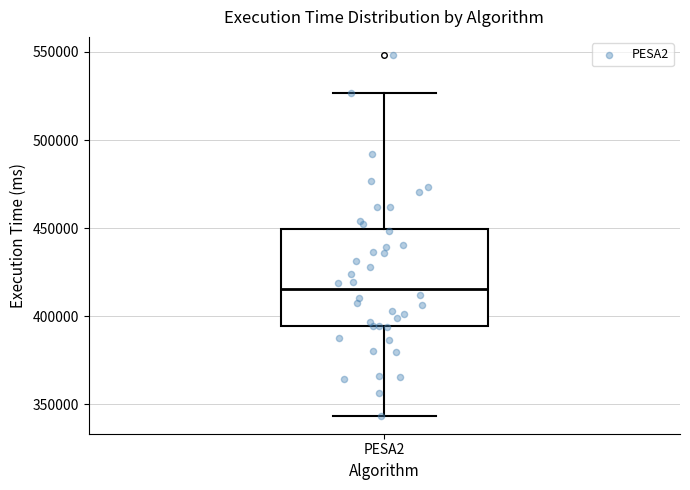

Where does the median line of the box for PESA2 sit on the y-axis? The values are not printed on the chart, so give them approximately, as read against the axis.

415000